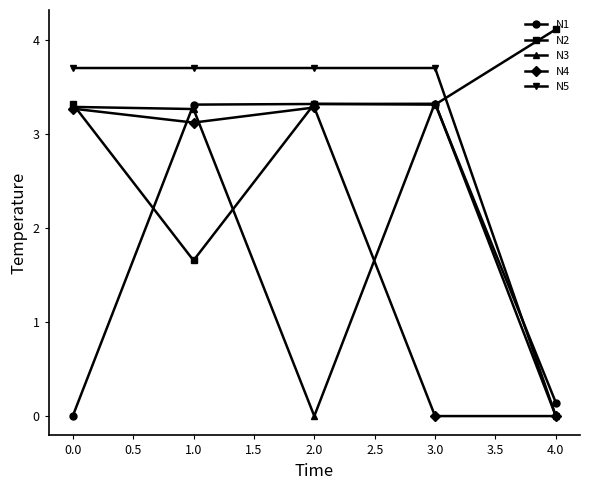

In N3, how many points are lower than both neighbors (excluding endpoints)?

1